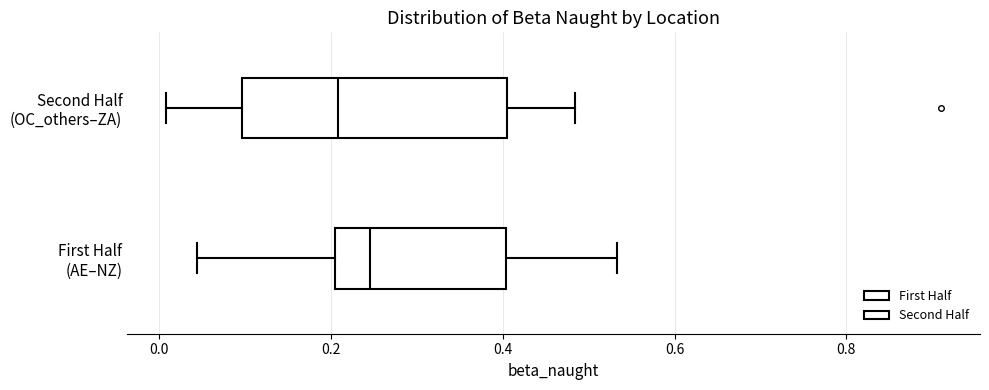

Reading bottom to top, transcribe this box plot: for each box, give where its median line is, the range the box spans, and where its two whiskers end, as read against the x-axis. The values are not printed on the chart, so give them approximately, as read against the axis.

First Half (AE–NZ): median 0.24, box 0.20 to 0.40, whiskers 0.04 to 0.54
Second Half (OC_others–ZA): median 0.20, box 0.10 to 0.40, whiskers 0.00 to 0.48